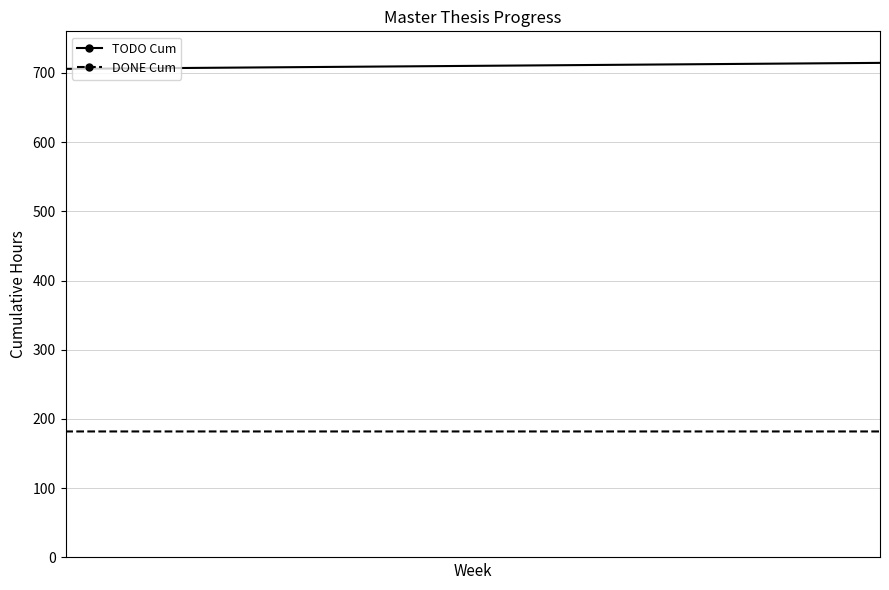

How many times do DONE Cum and TODO Cum cross each other?

1